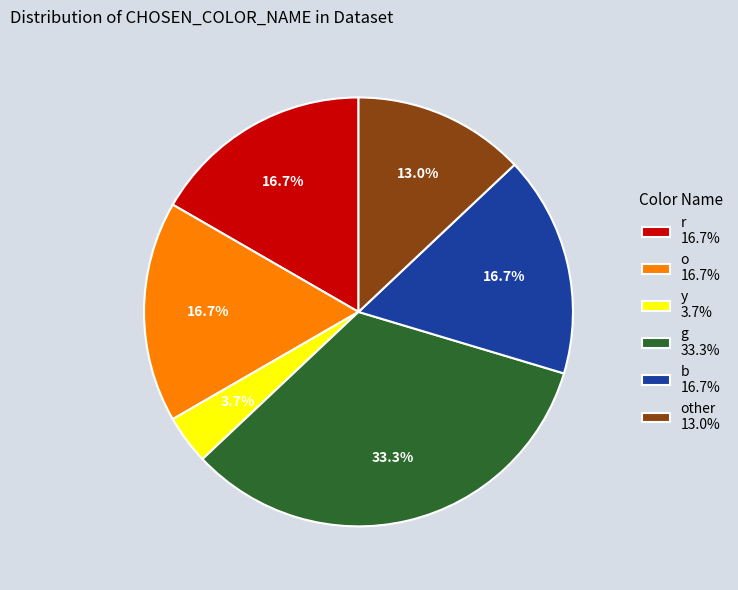

Does other 13.0% account for over 50% of the chart?

No